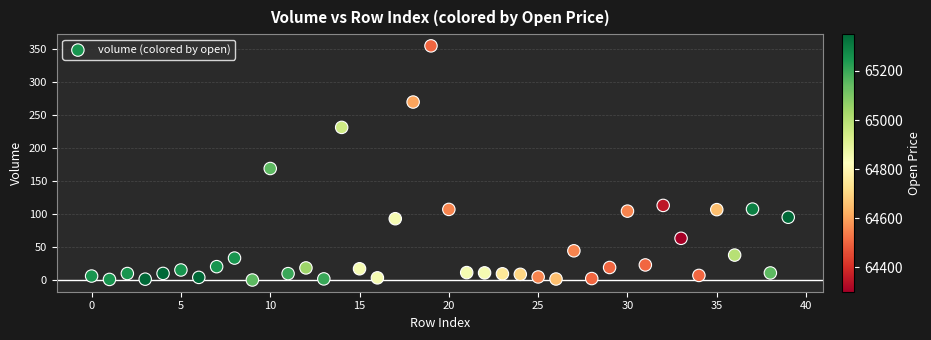

What Y value in the scatter plot is closest to 176?

168.6